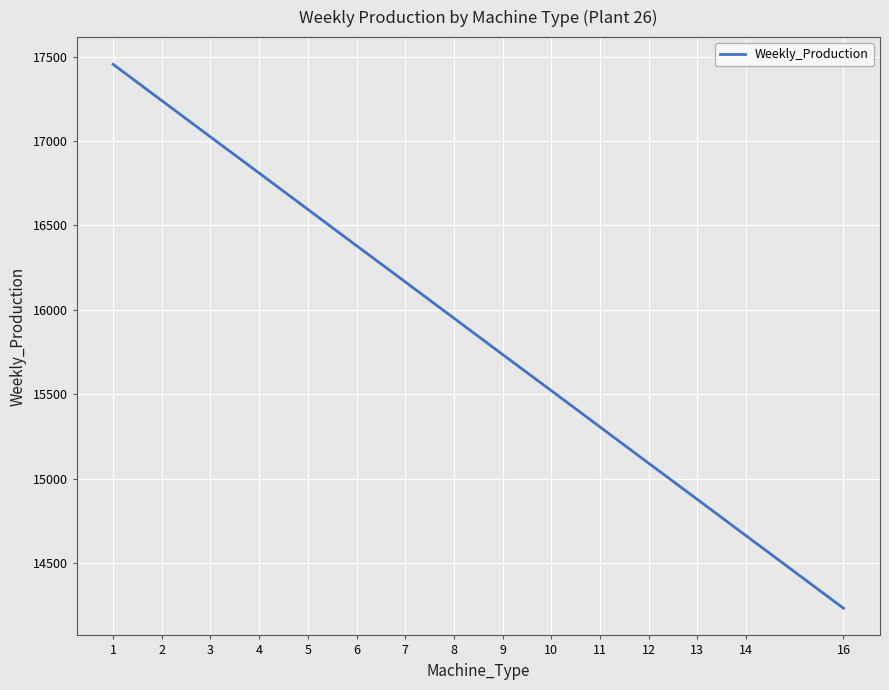

How many series are shown in this chart?

1